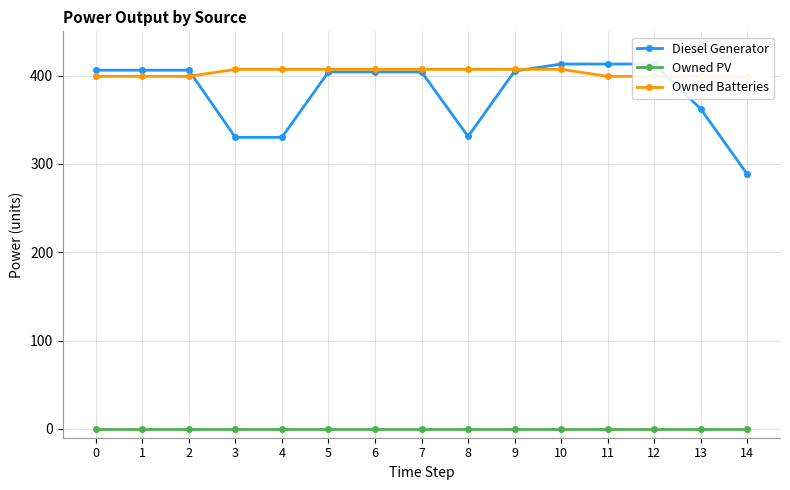

Reading right to left, list all the values displayed in this chart.

Diesel Generator: 288	362	413	413	413	405	331	404	404	404	330	330	406	406	406
Owned PV: 0	0	0	0	0	0	0	0	0	0	0	0	0	0	0
Owned Batteries: 399	399	399	399	407	407	407	407	407	407	407	407	399	399	399